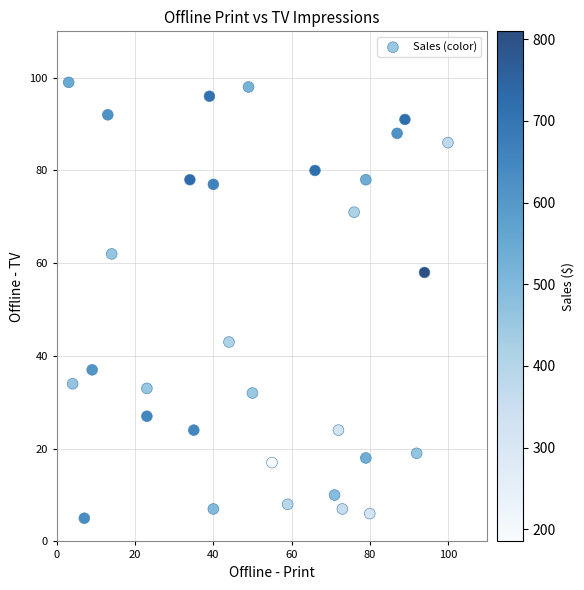

What is the range of Y values (max minus min)?

94